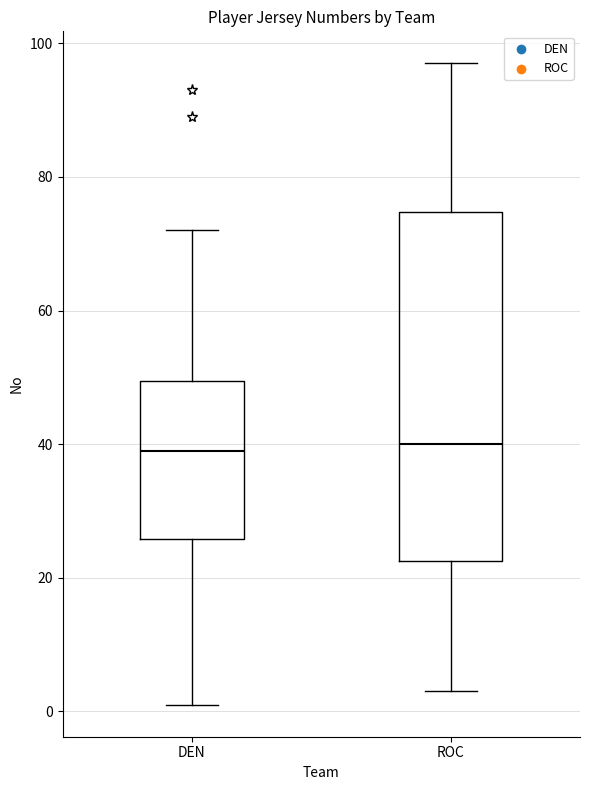

Reading left to right, transcribe this box plot: for each box, give where its median line is, the range the box spans, and where its two whiskers end, as read against the y-axis. The values are not printed on the chart, so give them approximately, as read against the axis.

DEN: median 40, box 26 to 50, whiskers 2 to 72
ROC: median 40, box 22 to 74, whiskers 4 to 98